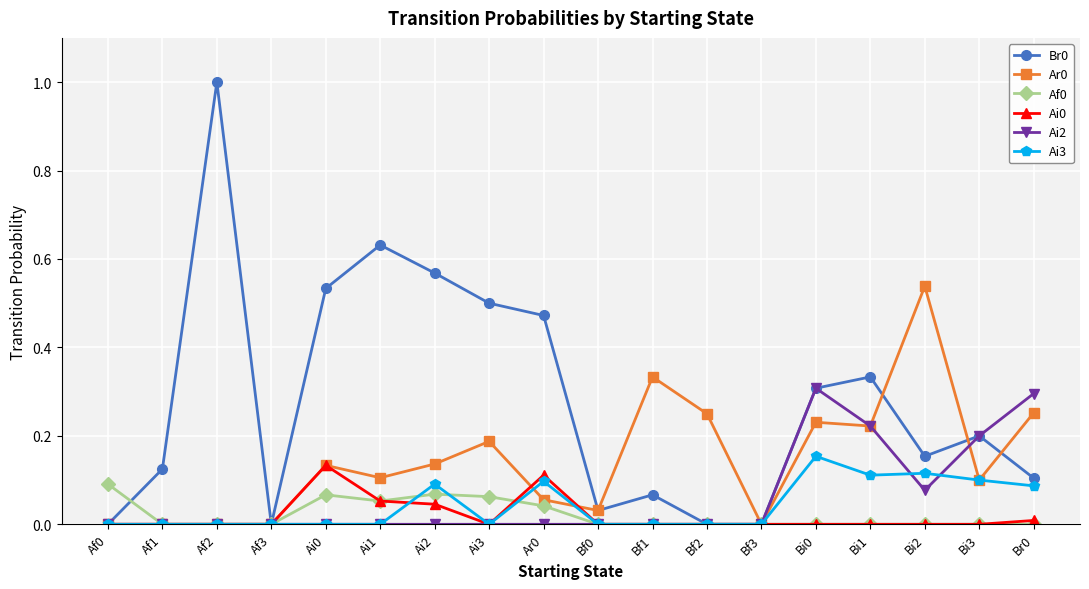

True or false: Ai3 has more than 1 points higher than both neighbors.

True